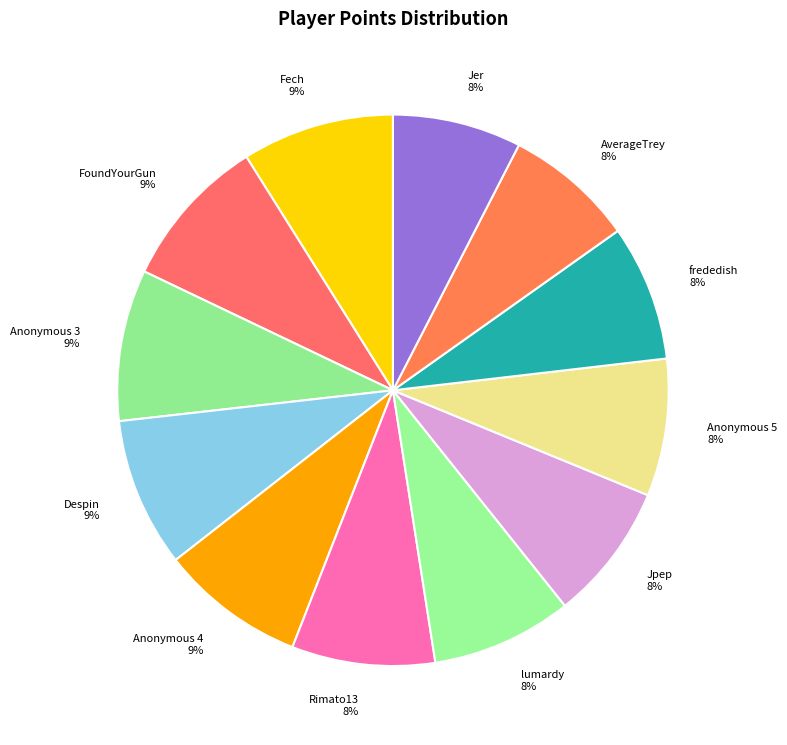

Is it true that Anonymous 4 9% is 9% of the pie?

True